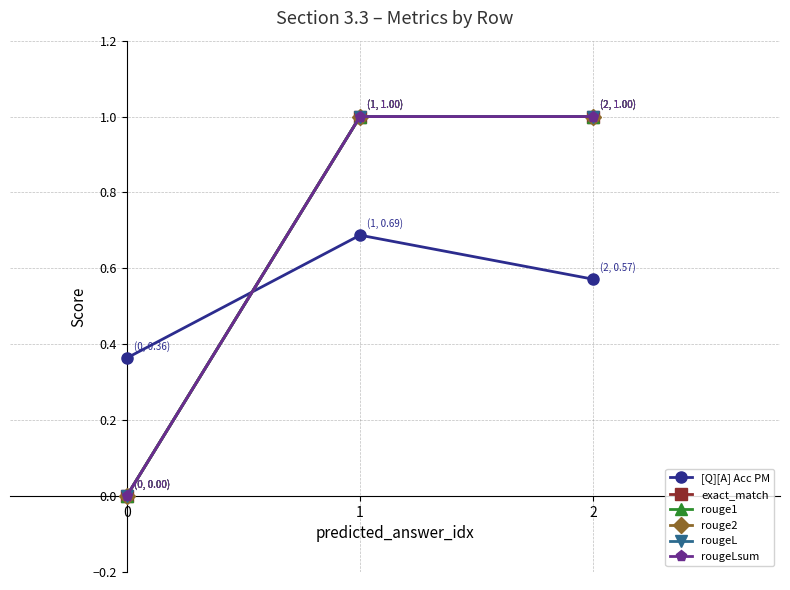

Reading right to left, extract all data points from this chart.

[Q][A] Acc PM: 2=0.6	1=0.7	0=0.4
exact_match: 2=1.0	1=1.0	0=0.0
rouge1: 2=1.0	1=1.0	0=0.0
rouge2: 2=1.0	1=1.0	0=0.0
rougeL: 2=1.0	1=1.0	0=0.0
rougeLsum: 2=1.0	1=1.0	0=0.0